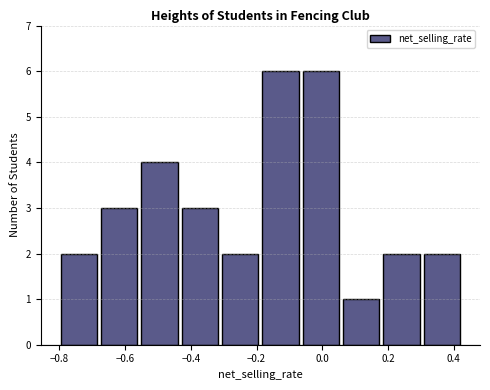

Reading left to right, transcribe this chart: for each bar, give the range it covers on the x-axis and its height. Neither the bar edges nor the heights are printed on the chart, so give them approximately, as read against the axes.

-0.80 to -0.68: 2
-0.68 to -0.56: 3
-0.56 to -0.42: 4
-0.42 to -0.30: 3
-0.30 to -0.18: 2
-0.18 to -0.06: 6
-0.06 to 0.06: 6
0.06 to 0.18: 1
0.18 to 0.30: 2
0.30 to 0.44: 2